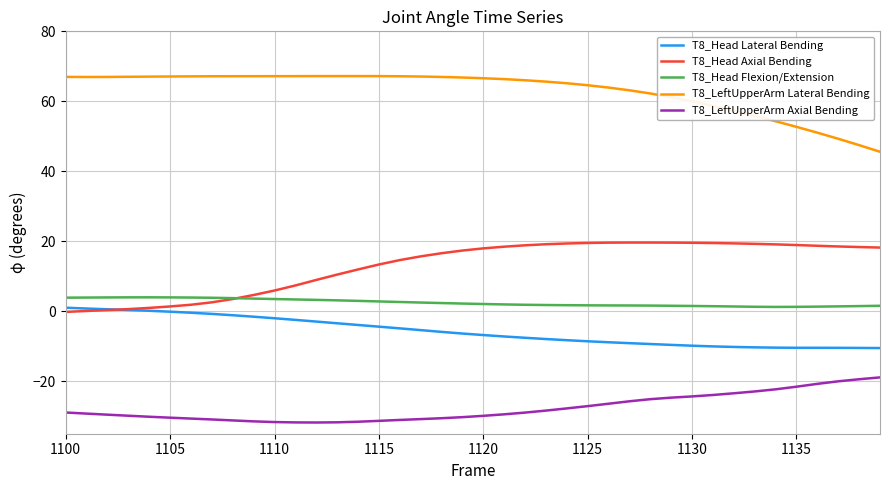

Which series has the largest total across all categories?

T8_LeftUpperArm Lateral Bending